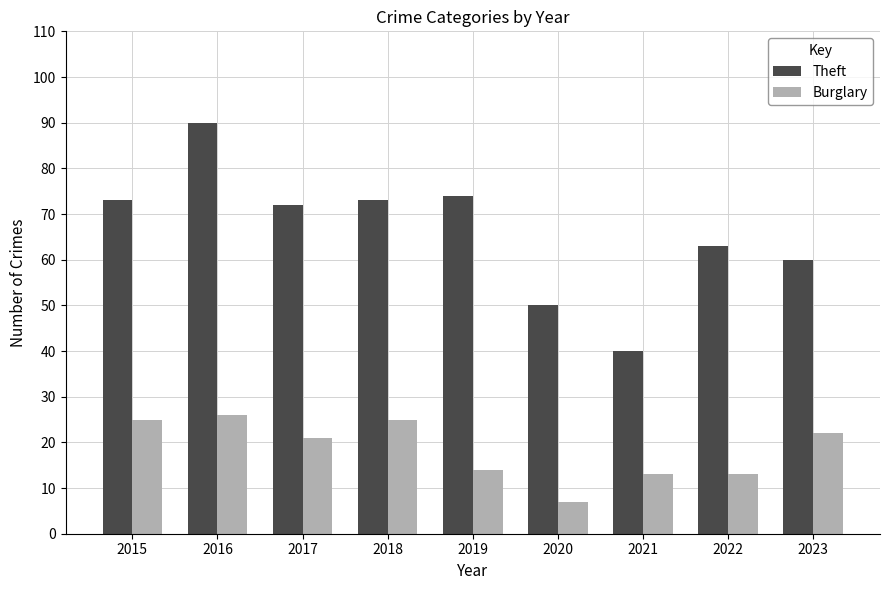

True or false: Burglary has a value of 31 at 2023.

False